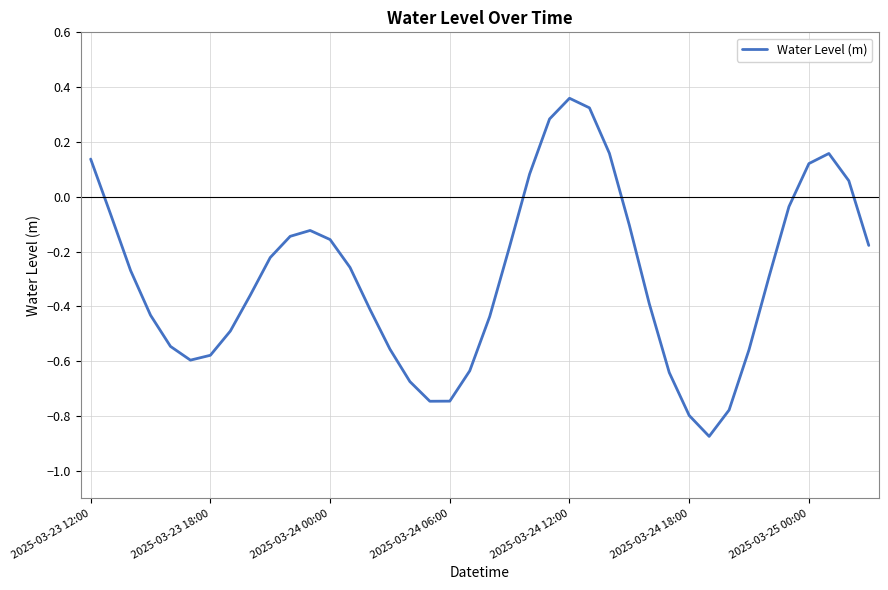

How many values are above zero?

9